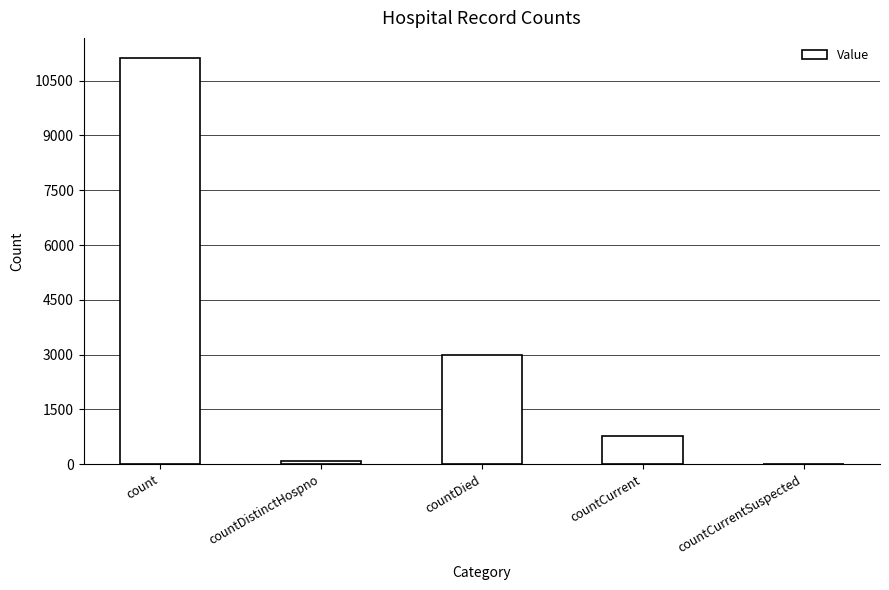

Which label corresponds to the largest value in the chart?

count